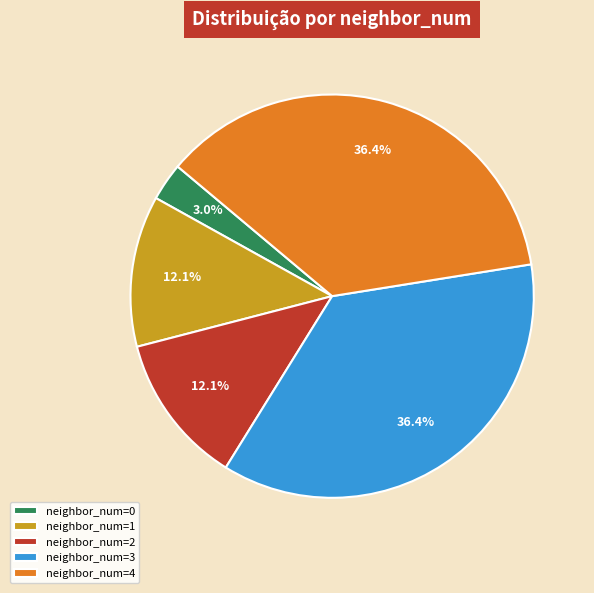

Count the number of slices in the pie.

5